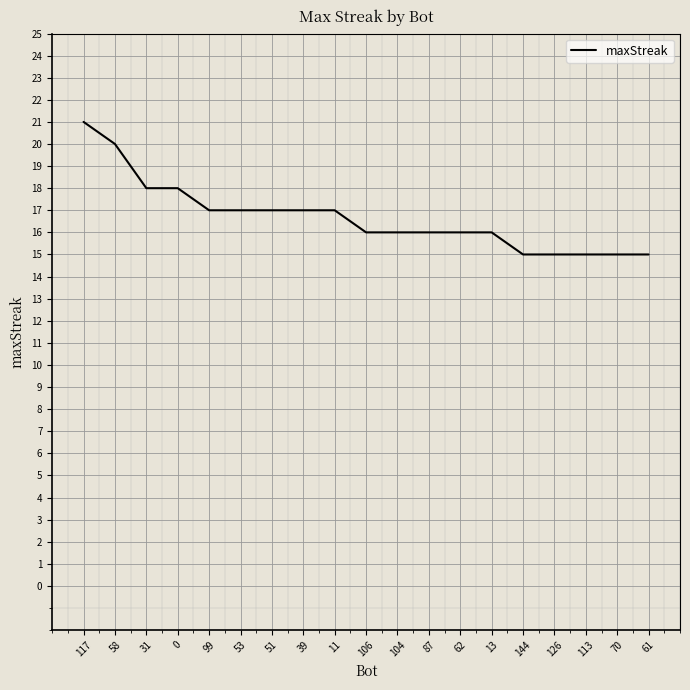

What position from the right is 70?

2